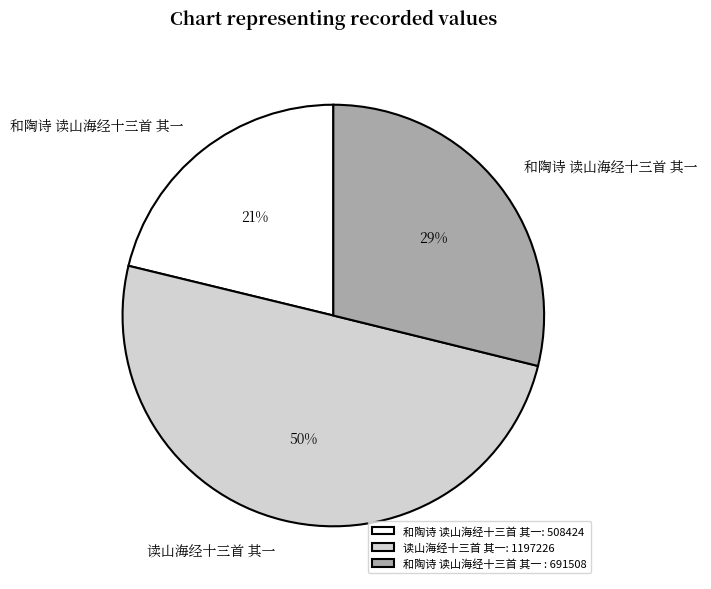

True or false: 和陶诗 读山海经十三首 其一 : 691508 accounts for 39% of the total.

False